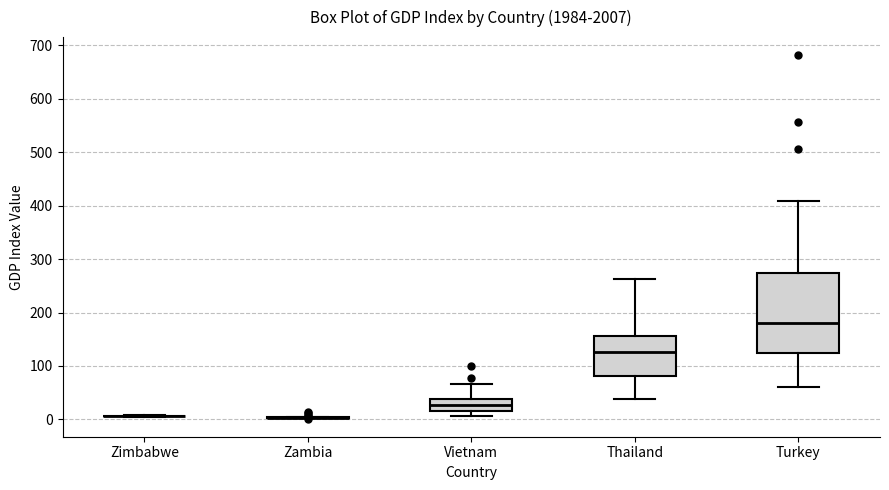

Reading left to right, transcribe this box plot: for each box, give where its median line is, the range the box spans, and where its two whiskers end, as read against the y-axis. The values are not printed on the chart, so give them approximately, as read against the axis.

Zimbabwe: box collapsed to a line at 10, whiskers 10 to 10
Zambia: box collapsed to a line at 0, whiskers 0 to 0
Vietnam: median 30, box 20 to 40, whiskers 10 to 70
Thailand: median 130, box 80 to 160, whiskers 40 to 260
Turkey: median 180, box 120 to 270, whiskers 60 to 410